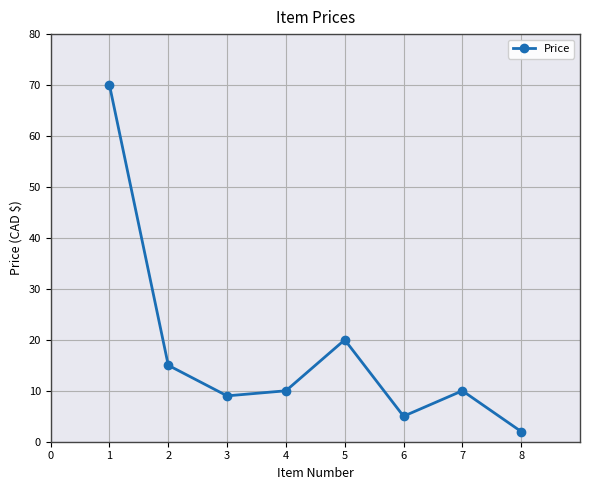

What is the value of the 8th point from the left?

2